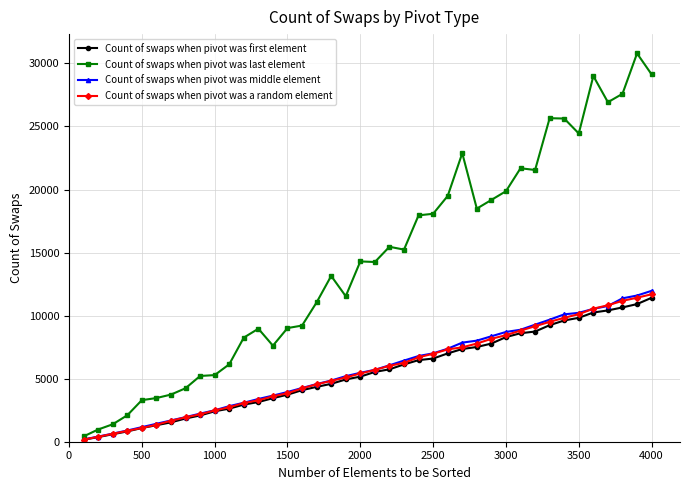

What is the greatest value displayed?

30792